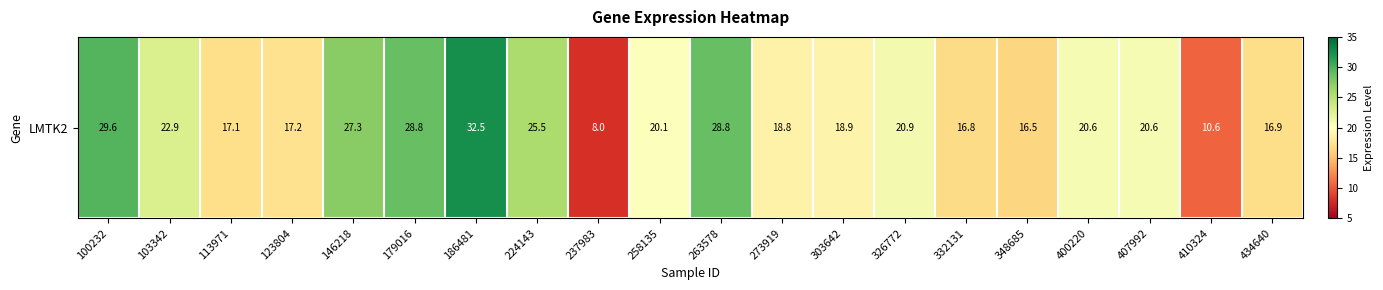

What is the average value?

20.9